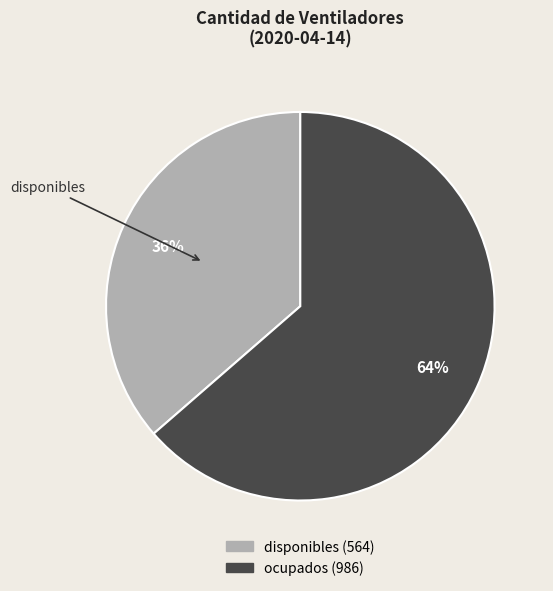

To the nearest percent, what is the average slice percentage?

50%